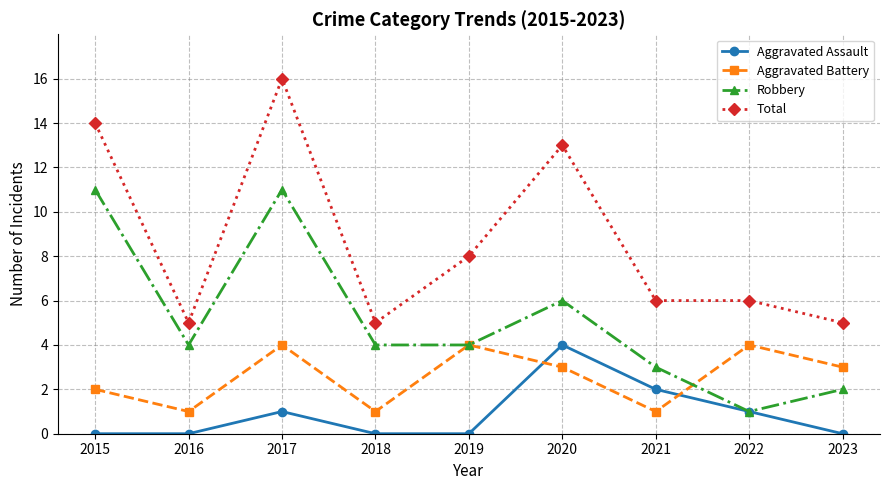

Where is the first local minimum for Total?

2016